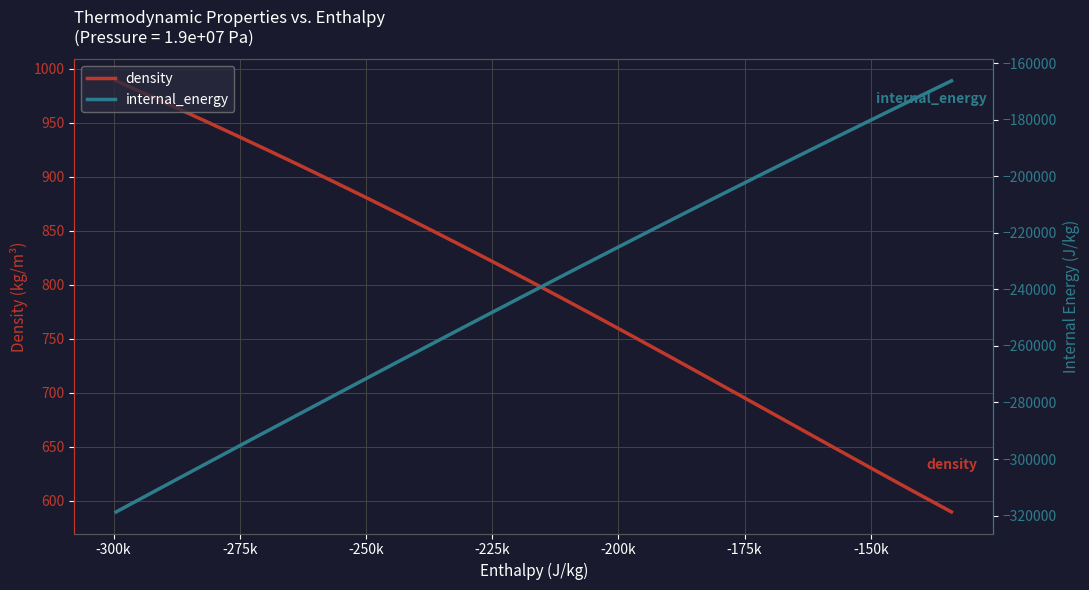

What are all the series names shown in the legend?

density, internal_energy